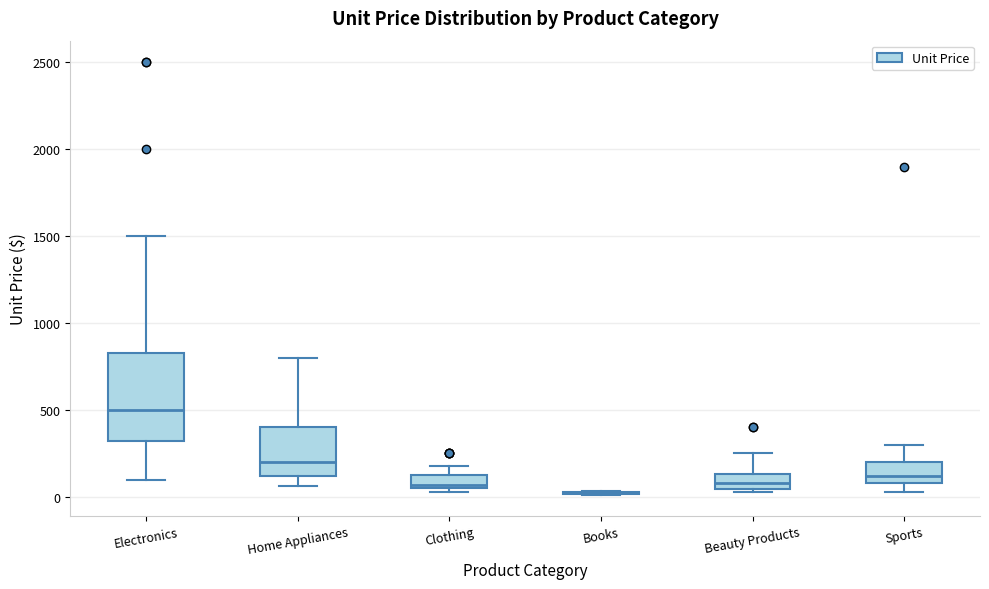

Where is the upper edge of the box for Home Appliances on the y-axis? The values are not printed on the chart, so give them approximately, as read against the axis.

400